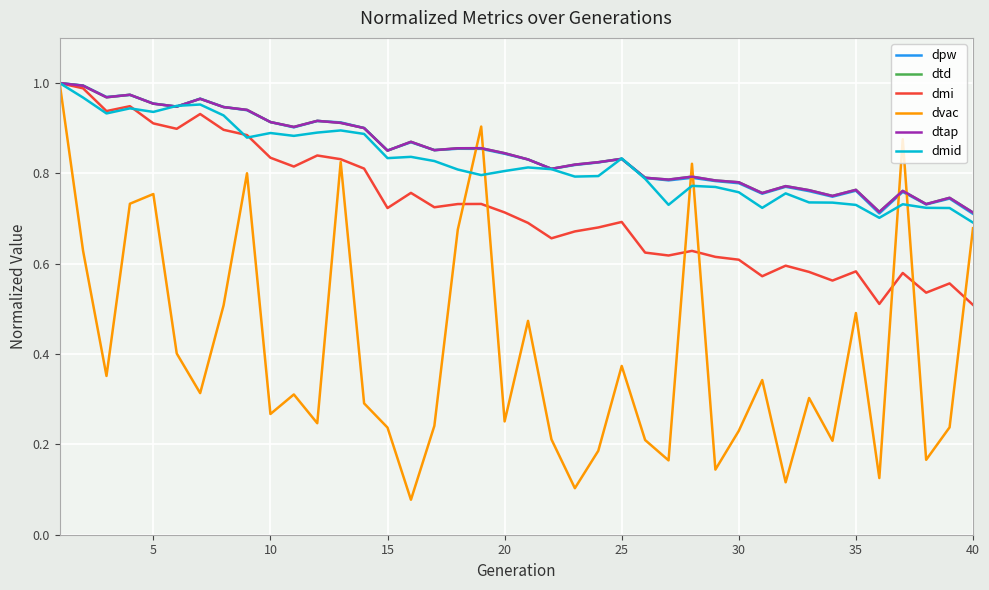

Which series has the widest spread of values?

dvac